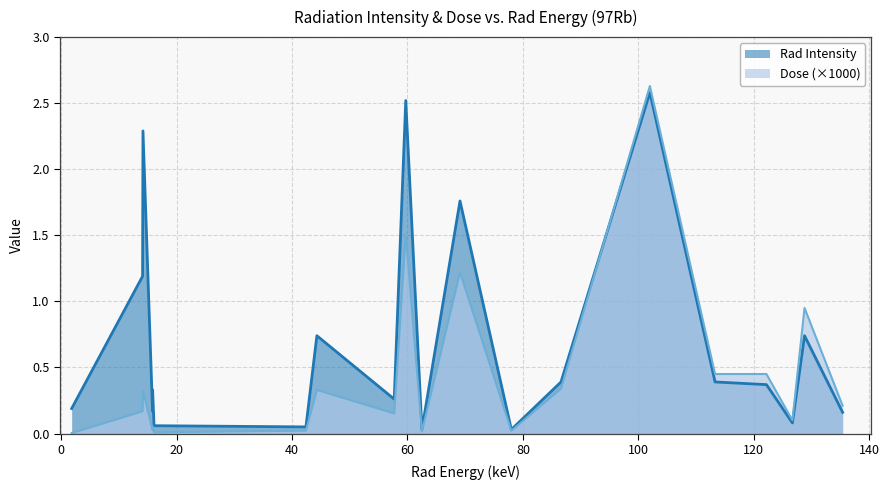

What is the maximum value for Rad Intensity?

2.6